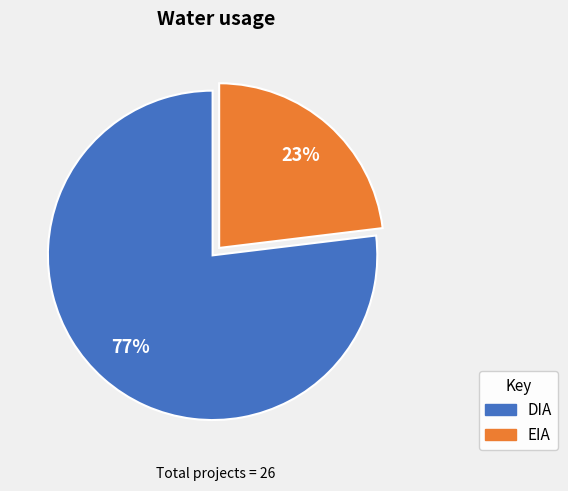

Rank the categories by value from lowest to highest.

EIA, DIA